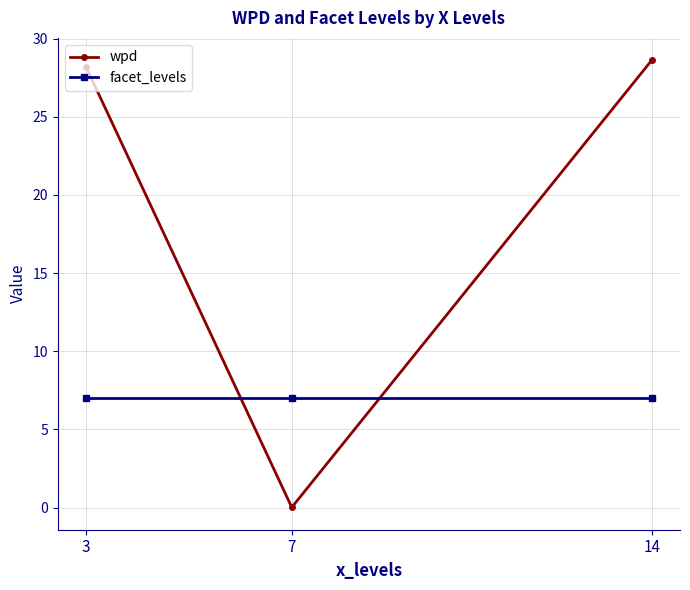

Between 7 and 14, which series saw the biggest shift?

wpd